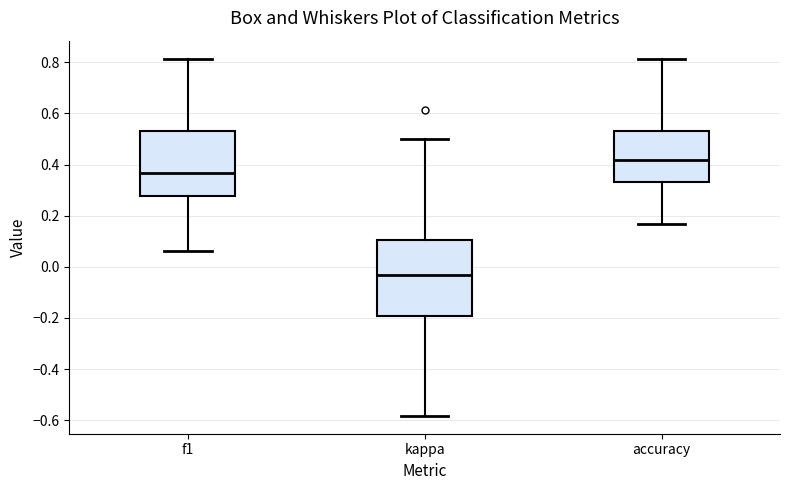

Reading left to right, read every box against the y-axis: the position of its median line, the range the box covers, and the ends of its whiskers. The values are not printed on the chart, so give them approximately, as read against the axis.

f1: median 0.36, box 0.28 to 0.52, whiskers 0.06 to 0.82
kappa: median -0.04, box -0.20 to 0.10, whiskers -0.58 to 0.50
accuracy: median 0.42, box 0.34 to 0.52, whiskers 0.16 to 0.82